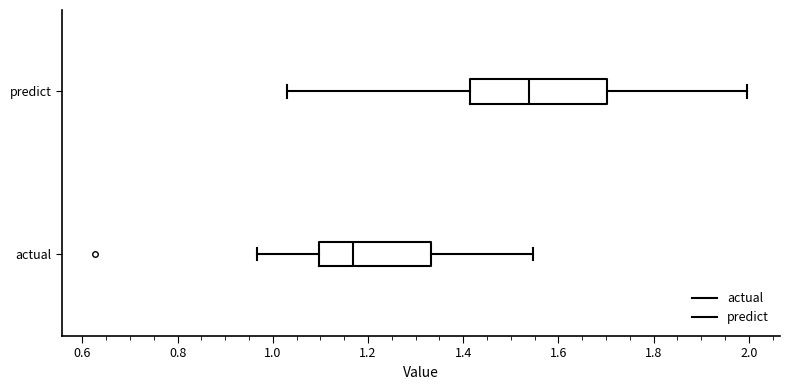

Reading bottom to top, read every box against the x-axis: the position of its median line, the range the box covers, and the ends of its whiskers. The values are not printed on the chart, so give them approximately, as read against the axis.

actual: median 1.16, box 1.10 to 1.34, whiskers 0.96 to 1.54
predict: median 1.54, box 1.42 to 1.70, whiskers 1.02 to 2.00